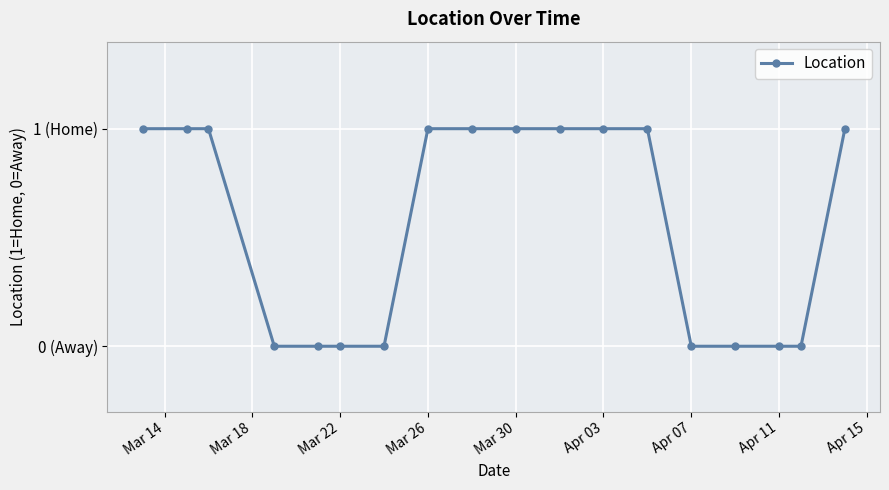

Does the chart have visible grid lines?

Yes